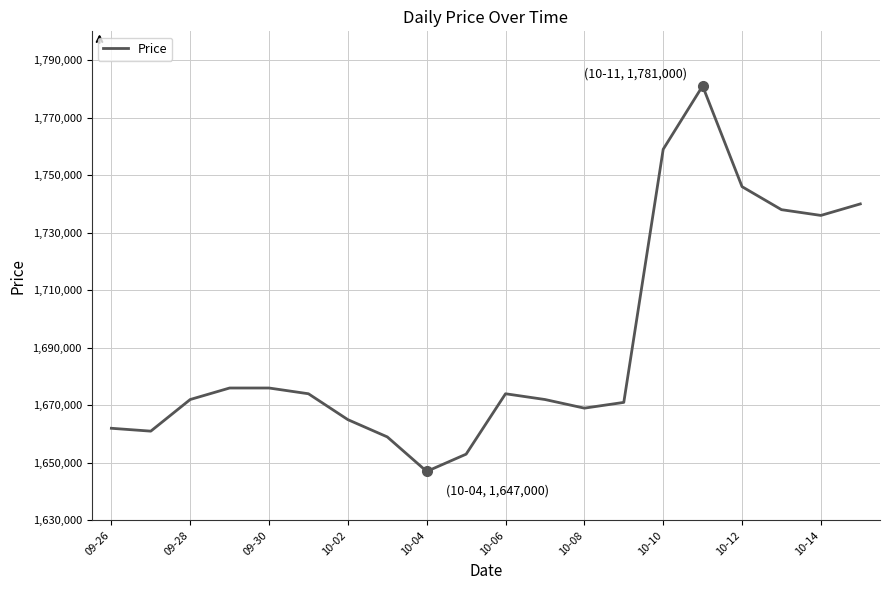

What is the difference between the maximum and minimum values?

134000